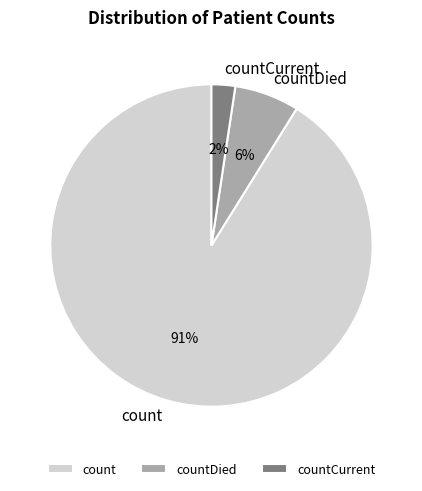

Is the sum of count and countCurrent greater than half?

Yes